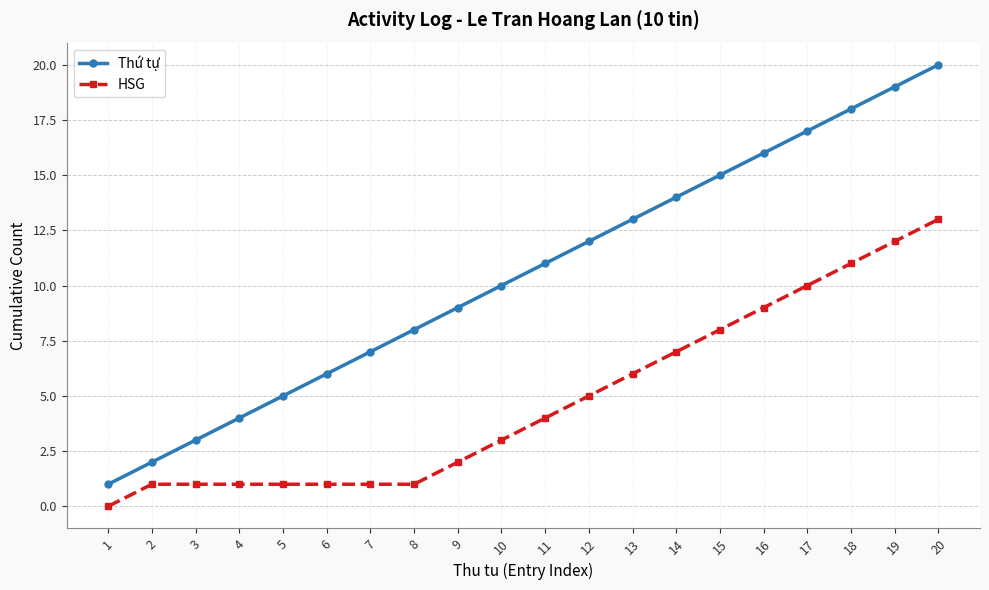

Reading left to right, transcribe all the data shown in this chart.

Thứ tự: 1=1	2=2	3=3	4=4	5=5	6=6	7=7	8=8	9=9	10=10	11=11	12=12	13=13	14=14	15=15	16=16	17=17	18=18	19=19	20=20
HSG: 1=0	2=1	3=1	4=1	5=1	6=1	7=1	8=1	9=2	10=3	11=4	12=5	13=6	14=7	15=8	16=9	17=10	18=11	19=12	20=13